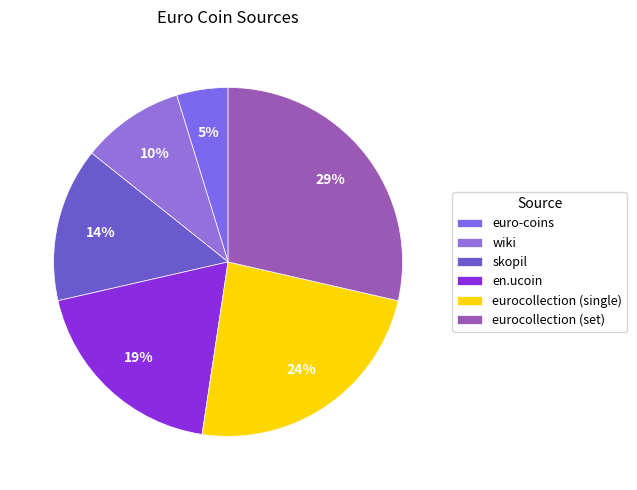

Count the number of slices in the pie.

6